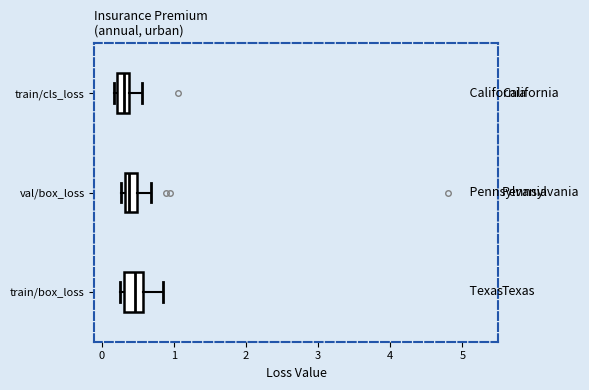

Reading bottom to top, read every box against the x-axis: the position of its median line, the range the box covers, and the ends of its whiskers. The values are not printed on the chart, so give them approximately, as read against the axis.

train/box_loss: median 0.5, box 0.3 to 0.6, whiskers 0.3 (just left of the box's left edge) to 0.8
val/box_loss: median 0.4, box 0.3 to 0.5, whiskers 0.3 (just left of the box's left edge) to 0.7
train/cls_loss: median 0.3, box 0.2 to 0.4, whiskers 0.2 (just left of the box's left edge) to 0.6